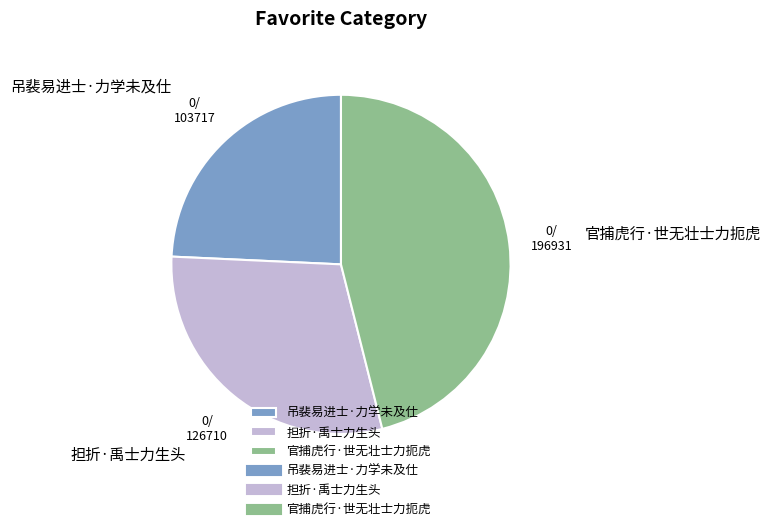

Combined, do 担折·禹士力生头 and 官捕虎行·世无壮士力扼虎 account for over 50%?

Yes